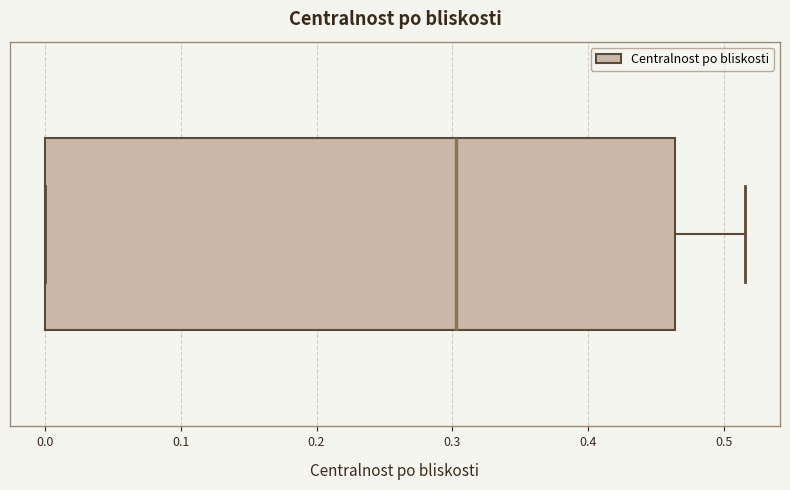

Where is the left edge of the box on the x-axis? The values are not printed on the chart, so give them approximately, as read against the axis.

0.00